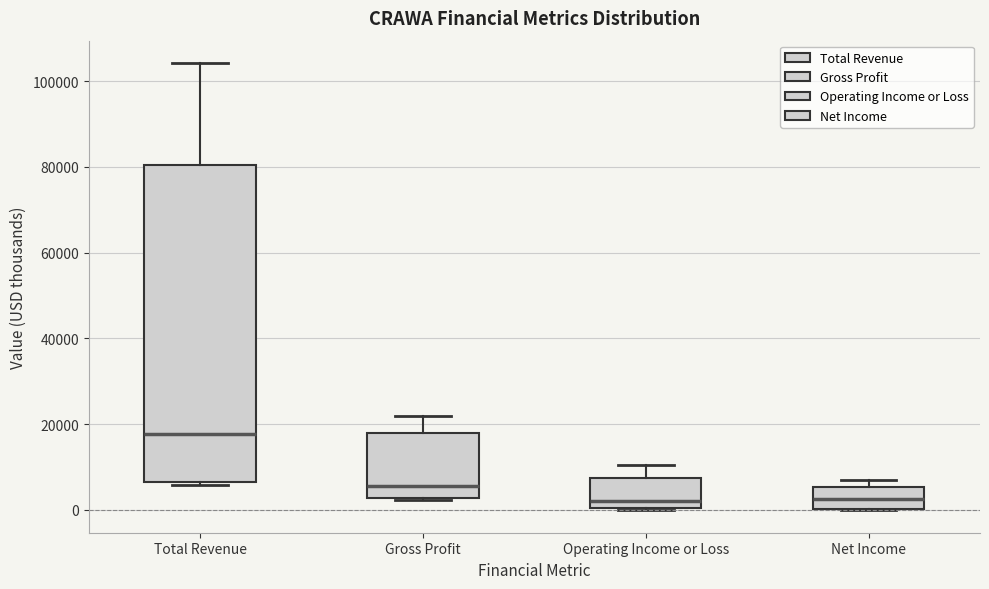

Which box is the tallest, from its lower edge to its upper edge?

Total Revenue